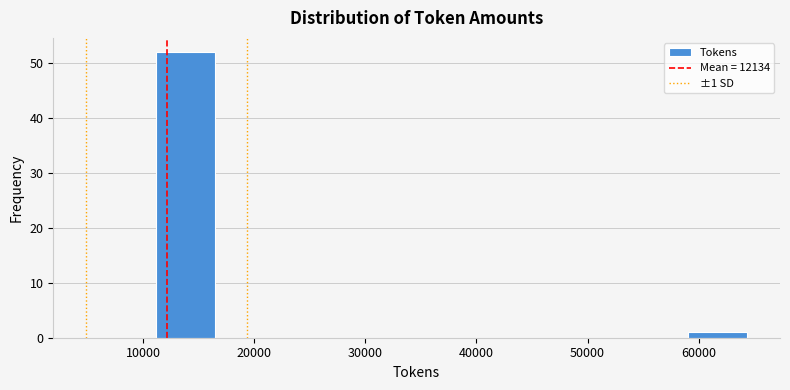

Which range on the x-axis has the tallest bar?

11000 to 16000